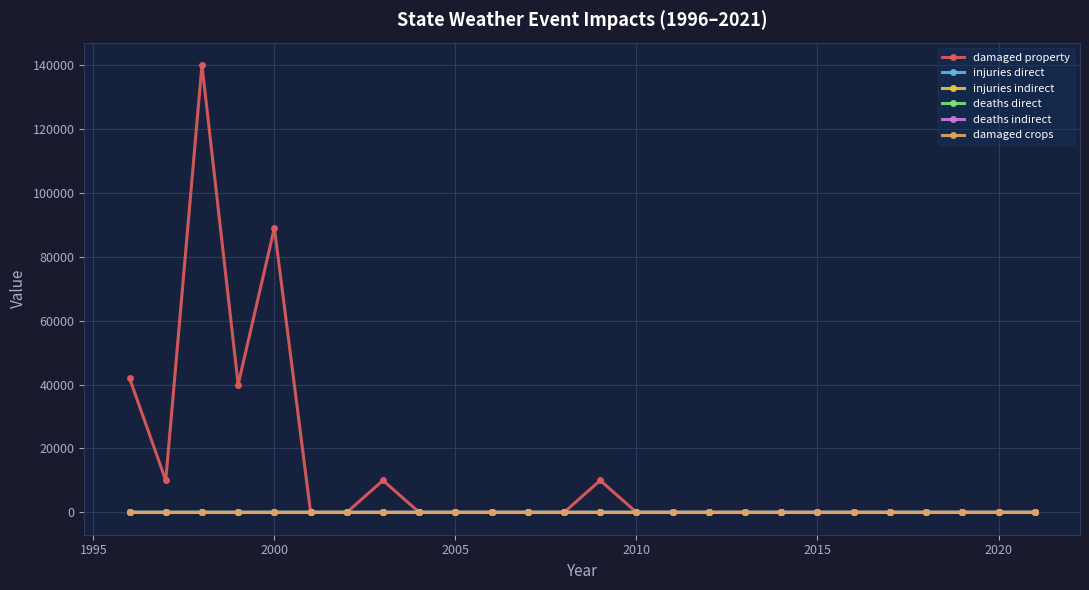

What is the maximum value shown in the chart?

140000